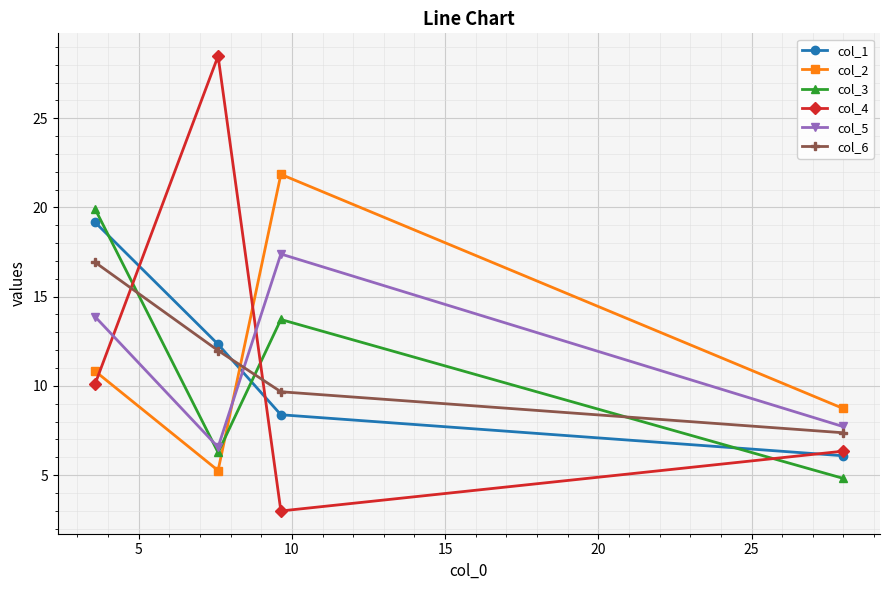

What is the greatest value displayed?

28.5